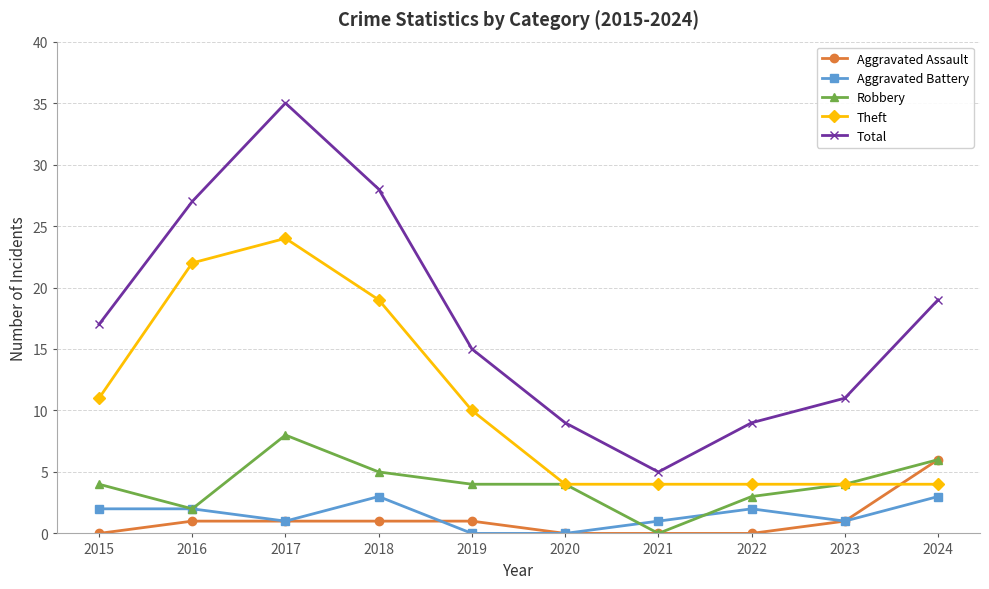

What is the difference between the highest and lowest values at 2021?

5